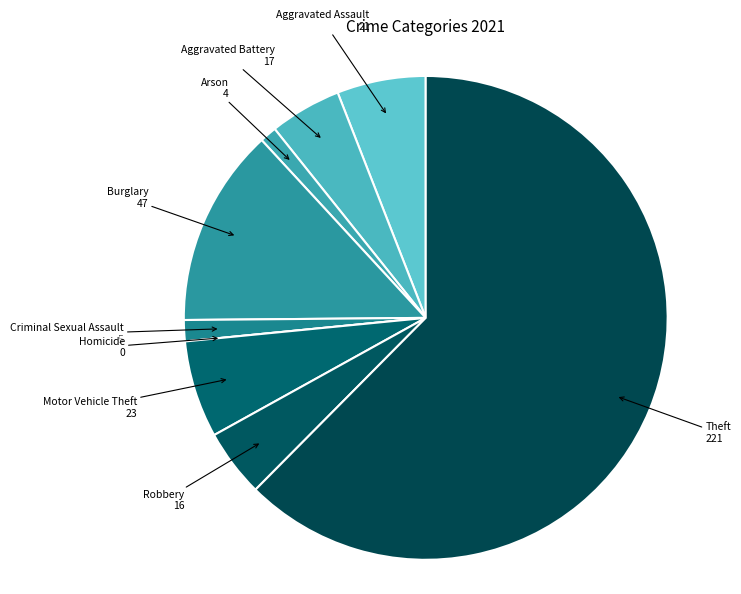

What is the majority slice?

Theft